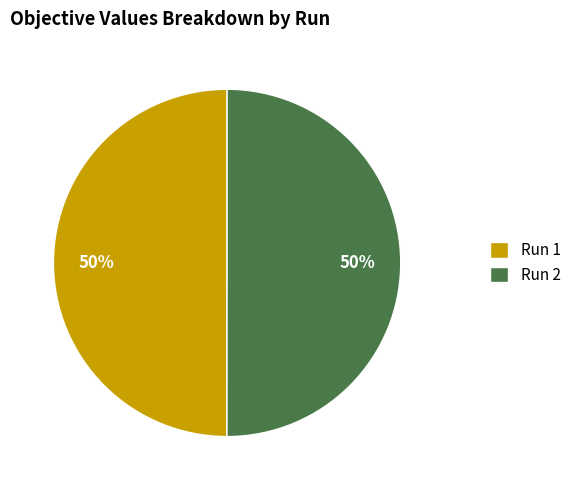

True or false: Run 2 accounts for 50% of the total.

True